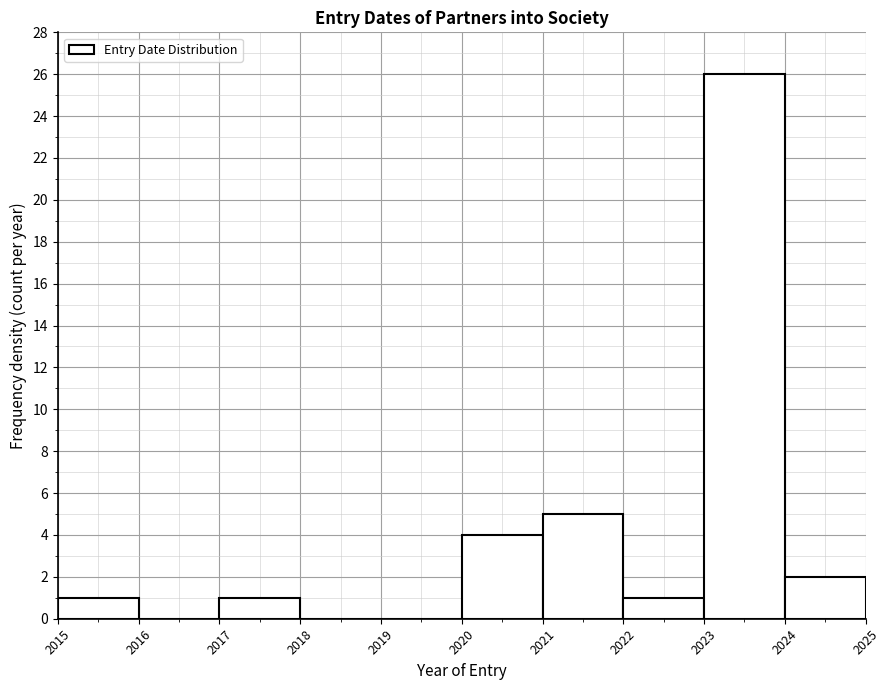

Reading left to right, list every bar in this chart as the range it spans on the x-axis followed by its height. The values are not printed on the chart, so give them approximately, as read against the axis.

2015 to 2016: 1
2016 to 2017: 0
2017 to 2018: 1
2018 to 2019: 0
2019 to 2020: 0
2020 to 2021: 4
2021 to 2022: 5
2022 to 2023: 1
2023 to 2024: 26
2024 to 2025: 2